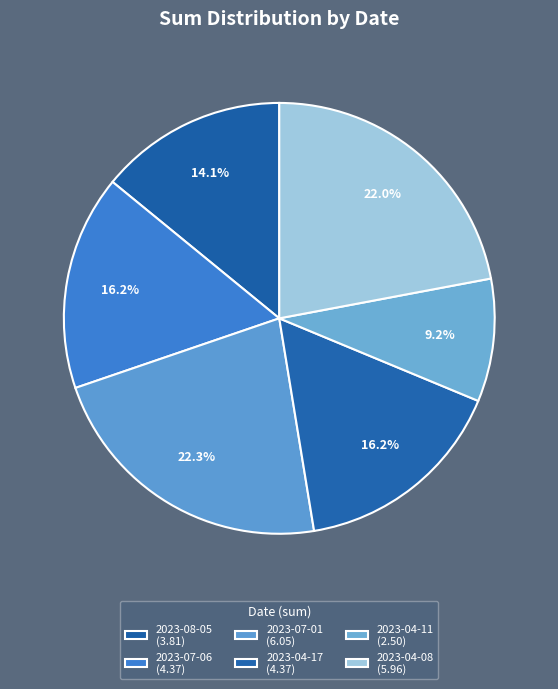

Count the number of slices in the pie.

6